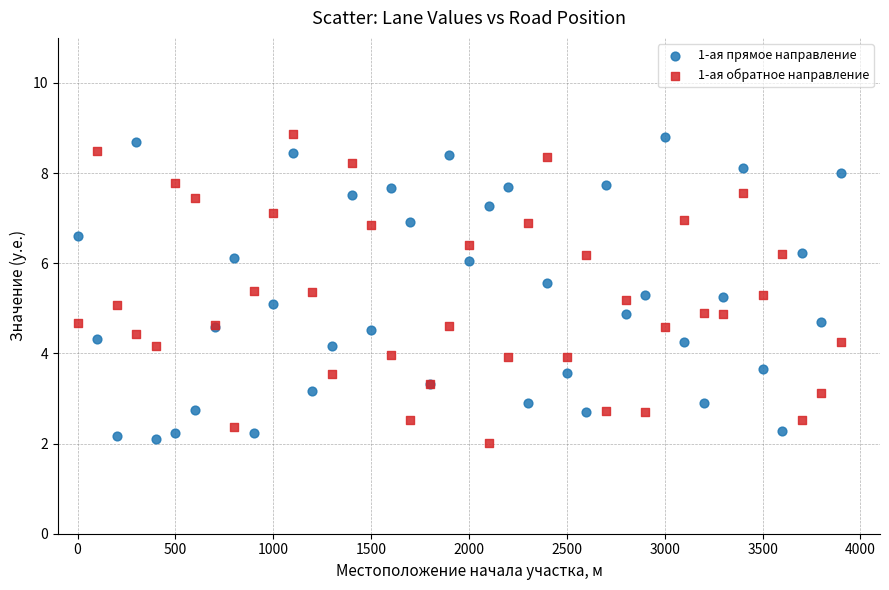

What is the X range (max minus min) for the scatter plot?

3900.0